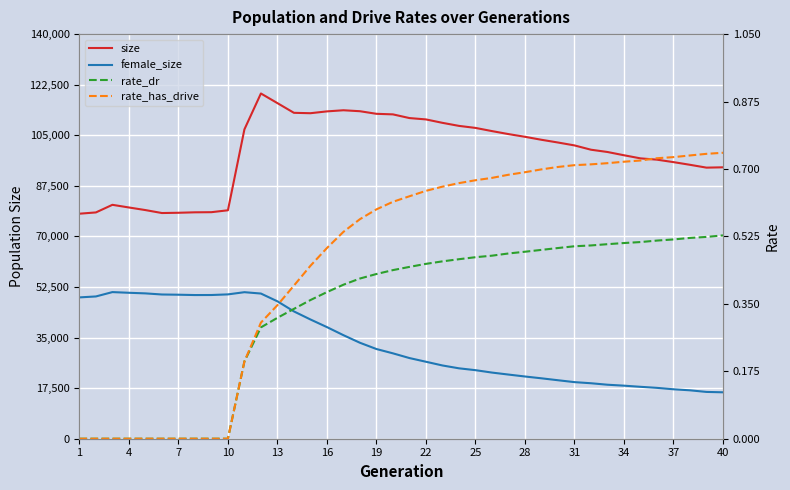

Reading left to right, list all the values displayed in this chart.

size: 77858.0	78301.0	80934.0	80013.0	79113.0	78091.0	78182.0	78340.0	78383.0	79044.0	107043.0	119456.0	116117.0	112766.0	112629.0	113262.0	113652.0	113319.0	112425.0	112227.0	110950.0	110483.0	109300.0	108246.0	107544.0	106446.0	105406.0	104471.0	103436.0	102493.0	101490.0	100001.0	99212.0	98082.0	97007.0	96555.0	95706.0	94781.0	93798.0	93911.0
female_size: 48900.0	49227.0	50733.0	50498.0	50288.0	49903.0	49829.0	49712.0	49727.0	49941.0	50701.0	50231.0	47542.0	44047.0	41262.0	38621.0	35827.0	33204.0	31035.0	29543.0	27911.0	26635.0	25346.0	24363.0	23720.0	22888.0	22201.0	21531.0	20904.0	20236.0	19583.0	19196.0	18684.0	18357.0	17962.0	17599.0	17107.0	16749.0	16194.0	16060.0
rate_dr: 0.0	0.0	0.0	0.0	0.0	0.0	0.0	0.0	0.0	0.0	0.2	0.3	0.3	0.3	0.4	0.4	0.4	0.4	0.4	0.4	0.4	0.5	0.5	0.5	0.5	0.5	0.5	0.5	0.5	0.5	0.5	0.5	0.5	0.5	0.5	0.5	0.5	0.5	0.5	0.5
rate_has_drive: 0.0	0.0	0.0	0.0	0.0	0.0	0.0	0.0	0.0	0.0	0.2	0.3	0.3	0.4	0.4	0.5	0.5	0.6	0.6	0.6	0.6	0.6	0.7	0.7	0.7	0.7	0.7	0.7	0.7	0.7	0.7	0.7	0.7	0.7	0.7	0.7	0.7	0.7	0.7	0.7